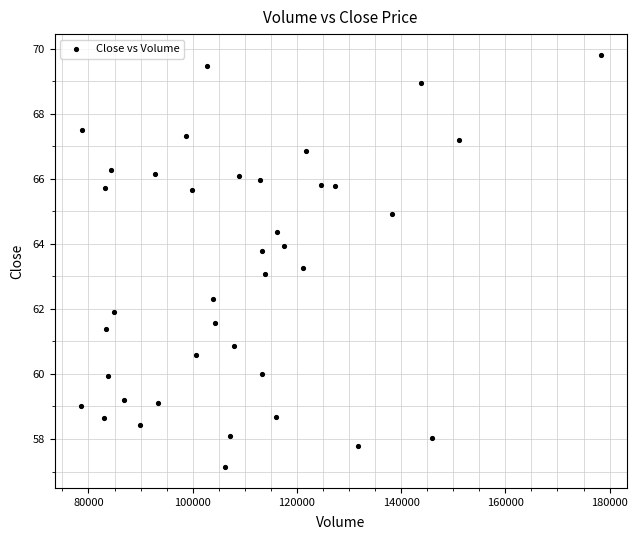

What is the range of X values (max minus min)?

99819.0